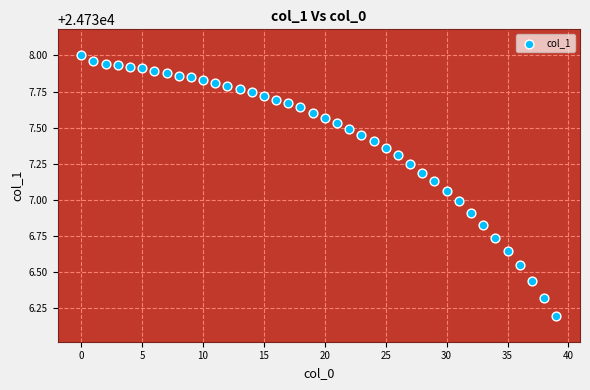

What is the range of Y values (max minus min)?

1.8